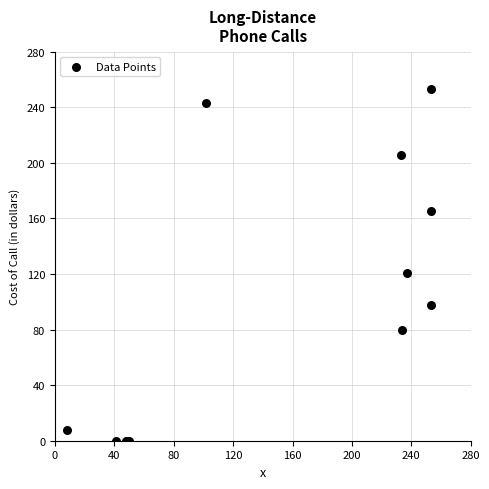

What Y value in the scatter plot is closest to 126?

121